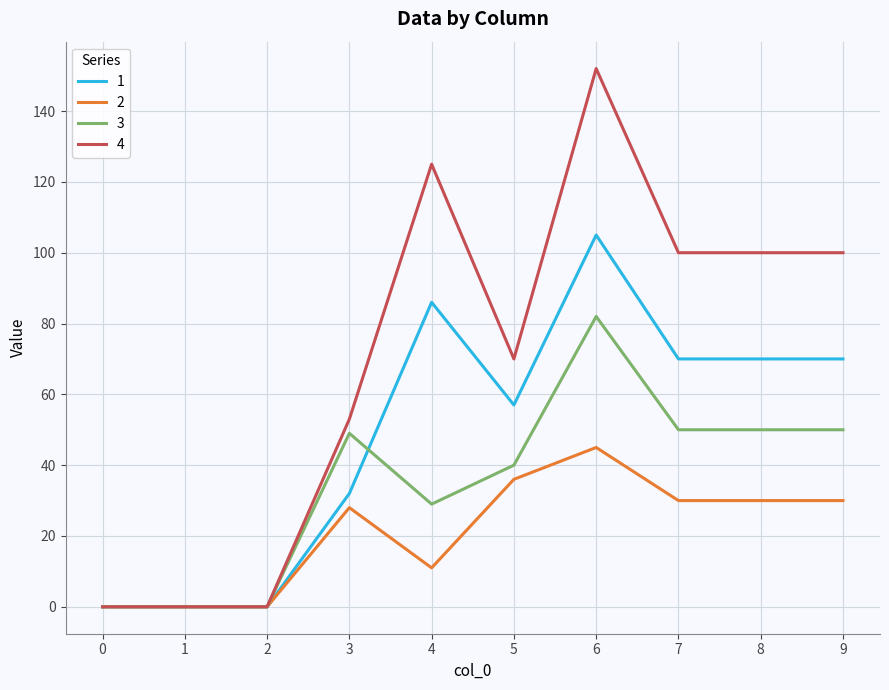

The 4 series shows 66 at 9. True or false?

False